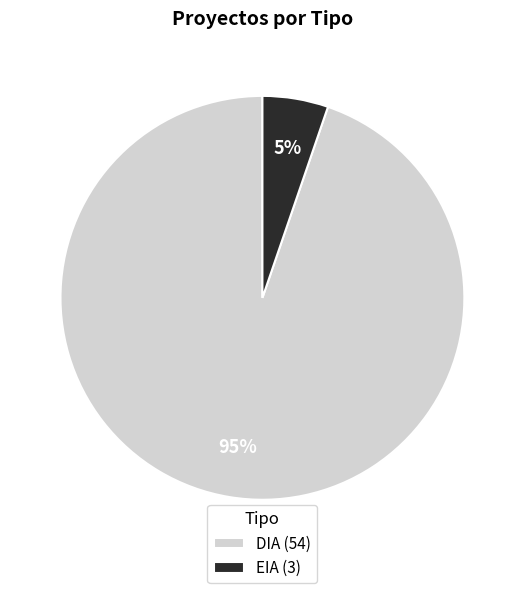

To the nearest percent, what is the combined percentage of DIA and EIA?

100%